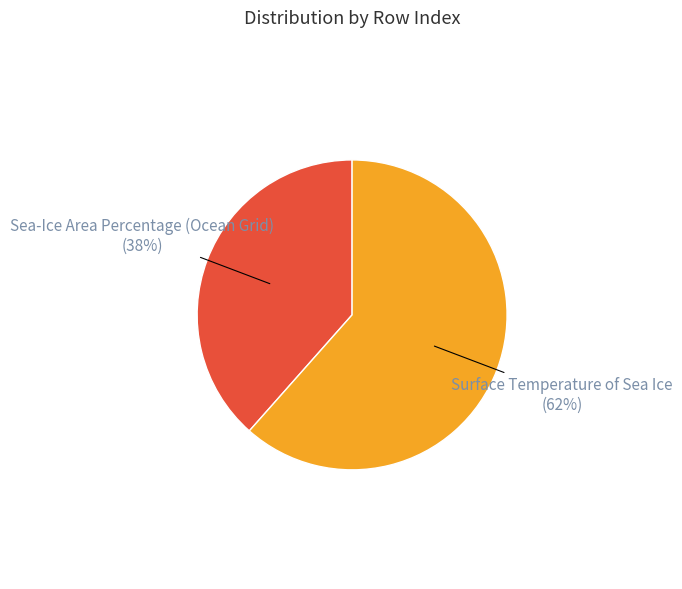

To the nearest percent, what is the average slice percentage?

50%